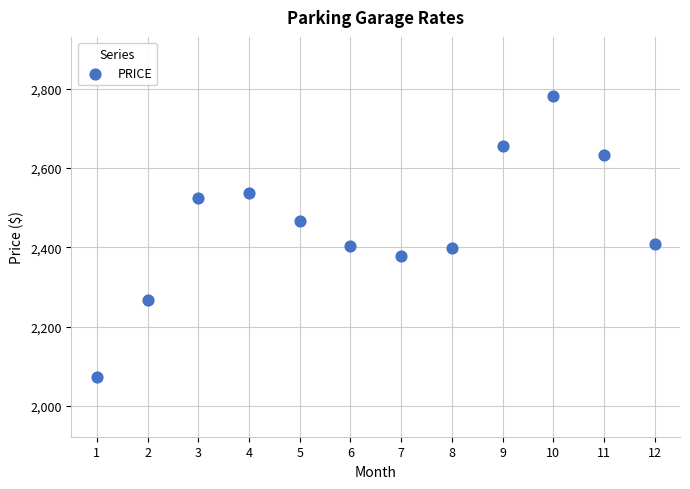

What is the range of X values (max minus min)?

11.0